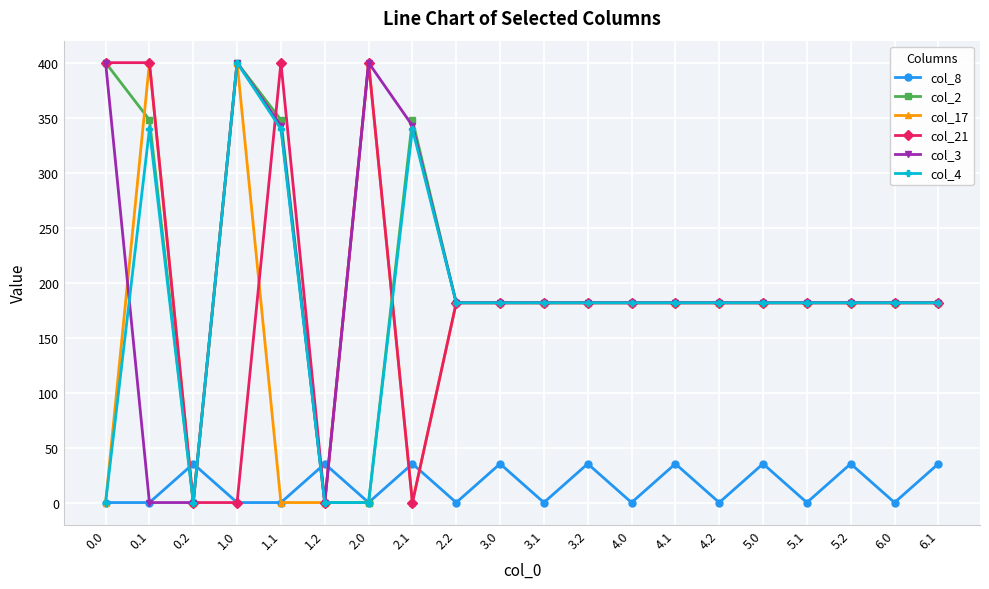

The value of col_21 at 4.1 is 297.9. True or false?

False